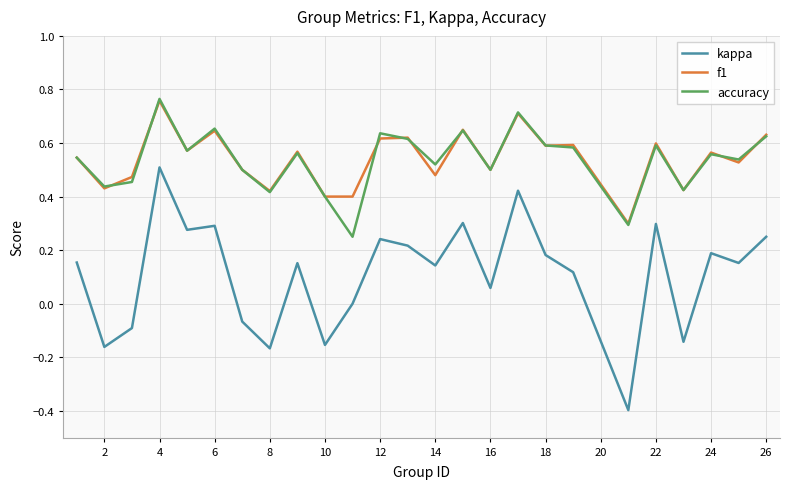

In accuracy, how many points are lower than both neighbors (excluding endpoints)?

9